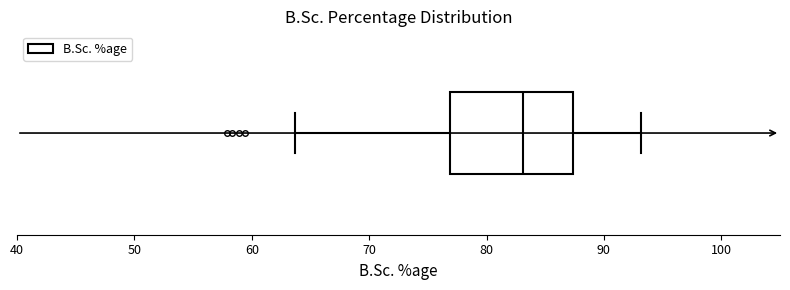

Transcribe this box plot: give where the median line is, the range the box spans, and where the two whiskers end, as read against the x-axis. The values are not printed on the chart, so give them approximately, as read against the axis.

median 83, box 77 to 87, whiskers 64 to 93